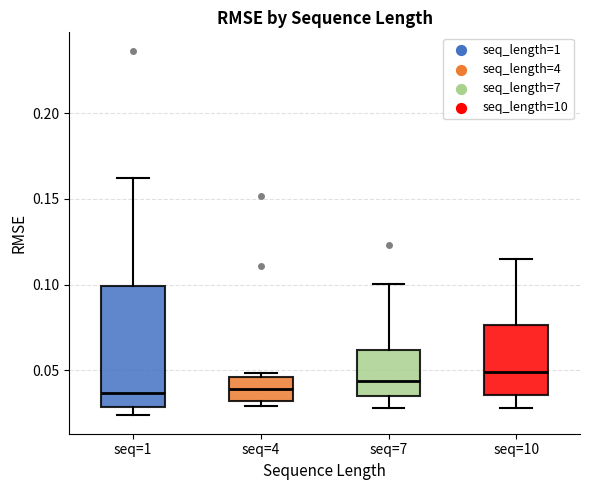

Reading left to right, read every box against the y-axis: the position of its median line, the range the box covers, and the ends of its whiskers. The values are not printed on the chart, so give them approximately, as read against the axis.

seq=1: median 0.035, box 0.030 to 0.100, whiskers 0.025 to 0.165
seq=4: median 0.040, box 0.030 to 0.045, whiskers 0.030 (just below the box's lower edge) to 0.050
seq=7: median 0.045, box 0.035 to 0.060, whiskers 0.030 to 0.100
seq=10: median 0.050, box 0.035 to 0.075, whiskers 0.030 to 0.115